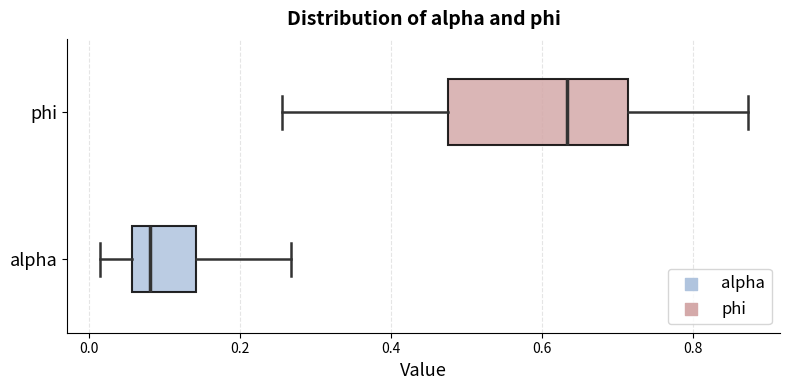

Reading bottom to top, transcribe this box plot: for each box, give where its median line is, the range the box spans, and where its two whiskers end, as read against the x-axis. The values are not printed on the chart, so give them approximately, as read against the axis.

alpha: median 0.08, box 0.06 to 0.14, whiskers 0.02 to 0.26
phi: median 0.64, box 0.48 to 0.72, whiskers 0.26 to 0.88